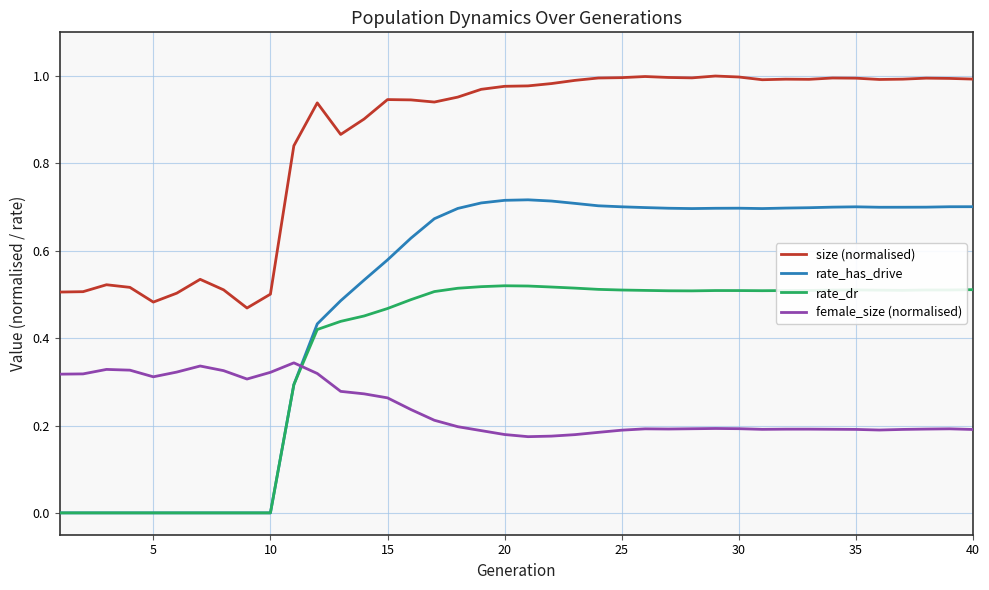

Rank the series by their average value, from highest to lowest.

size (normalised), rate_has_drive, rate_dr, female_size (normalised)